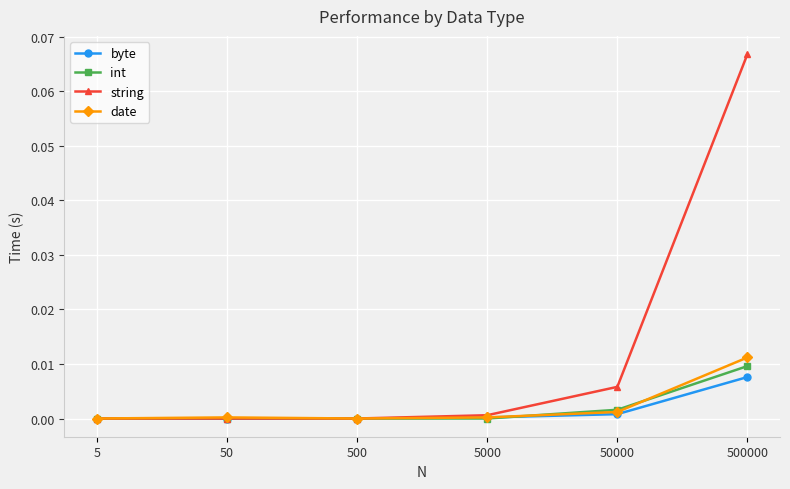

Between 50 and 50000, which series saw the biggest shift?

string